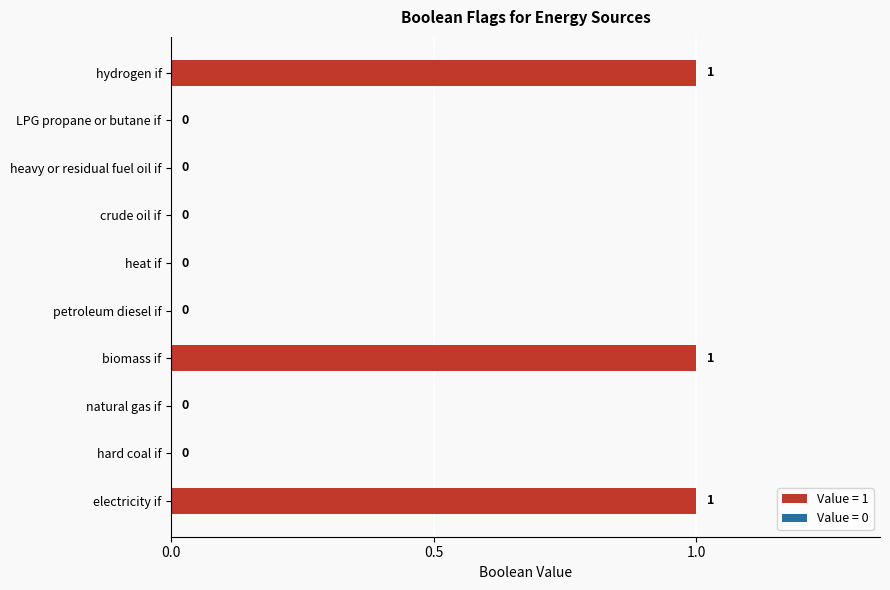

What is the sum of all values?

3